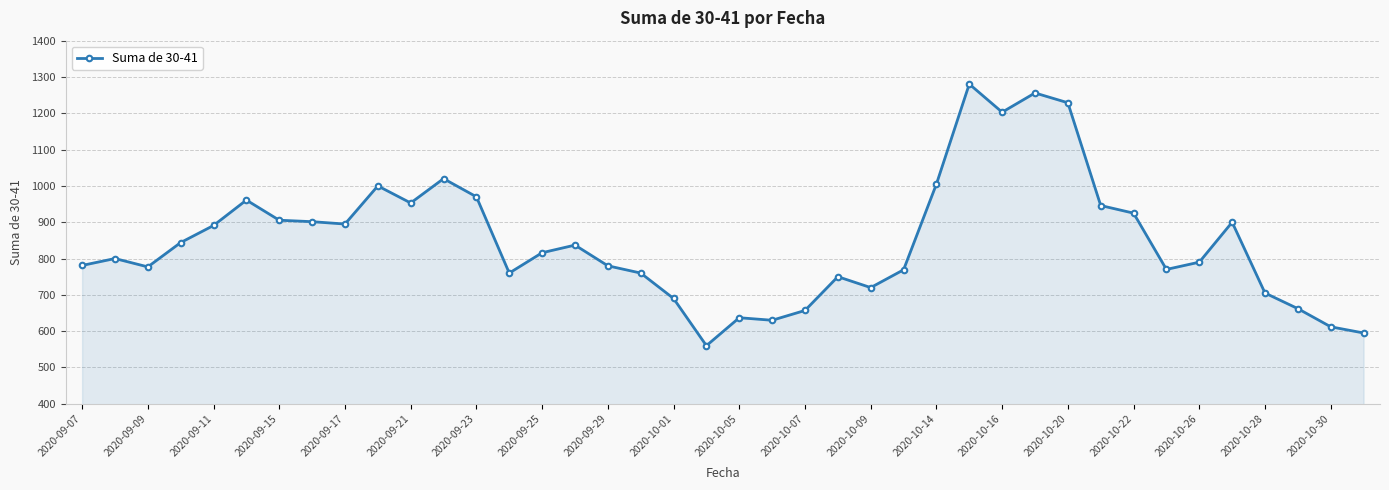

What is the difference between the maximum and minimum values?

720.5